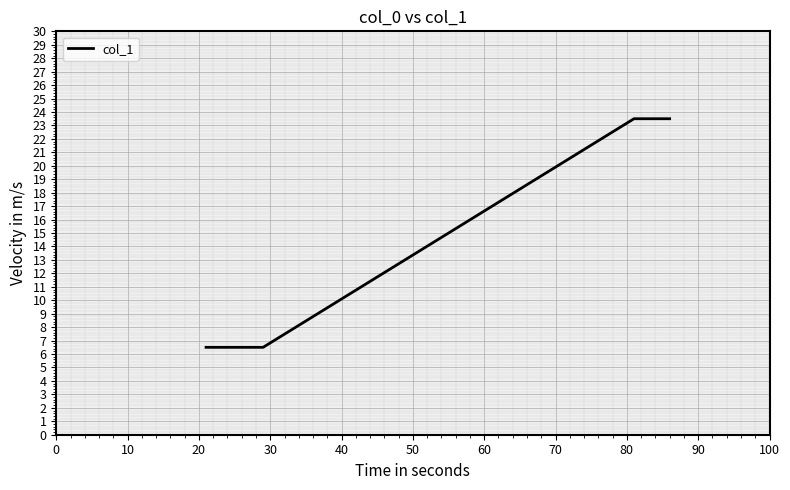

What is the minimum value shown in the chart?

6.5